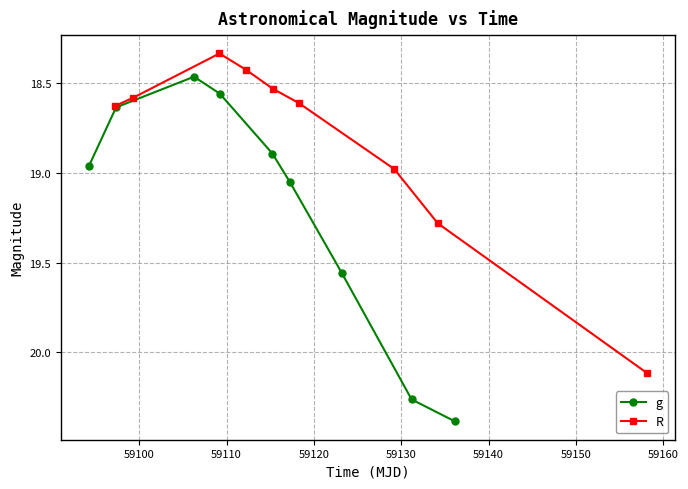

True or false: g has more than 0 interior local peaks.

False